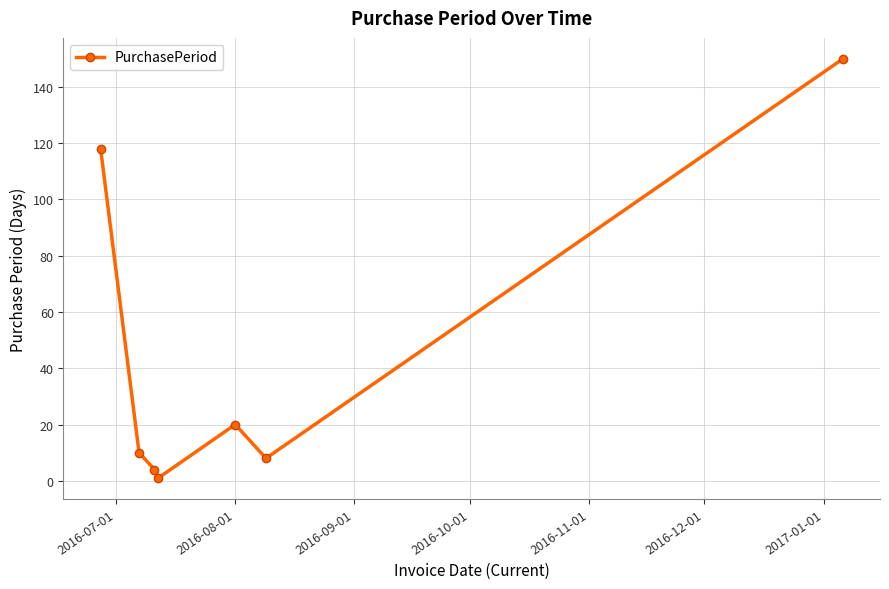

What is the value of the 6th point from the left?

8